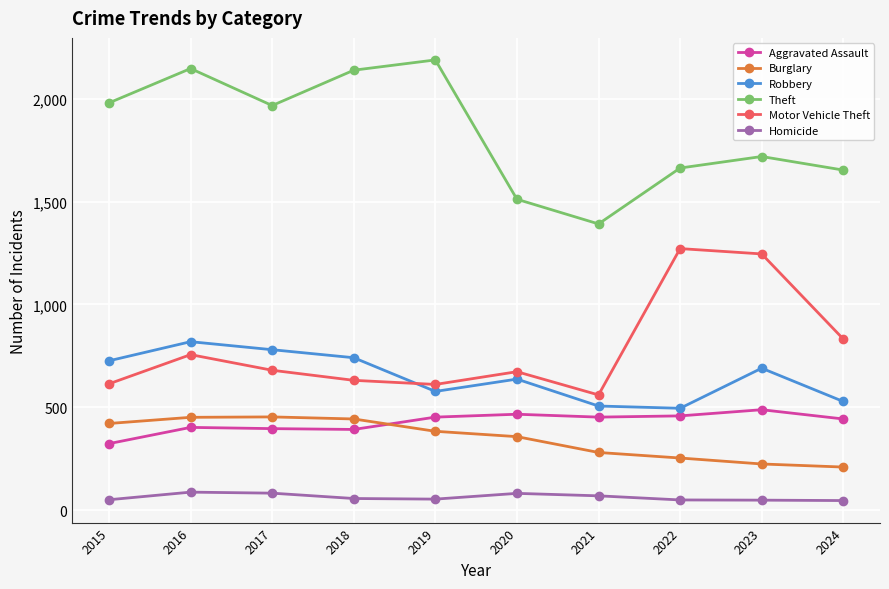

What is the maximum value shown in the chart?

2190